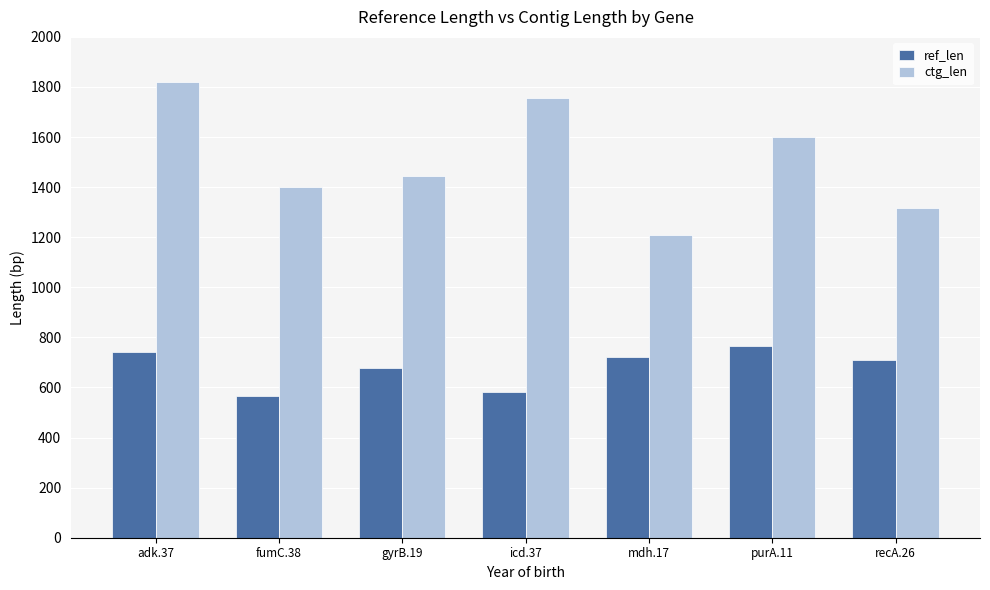

What are all the series names shown in the legend?

ref_len, ctg_len